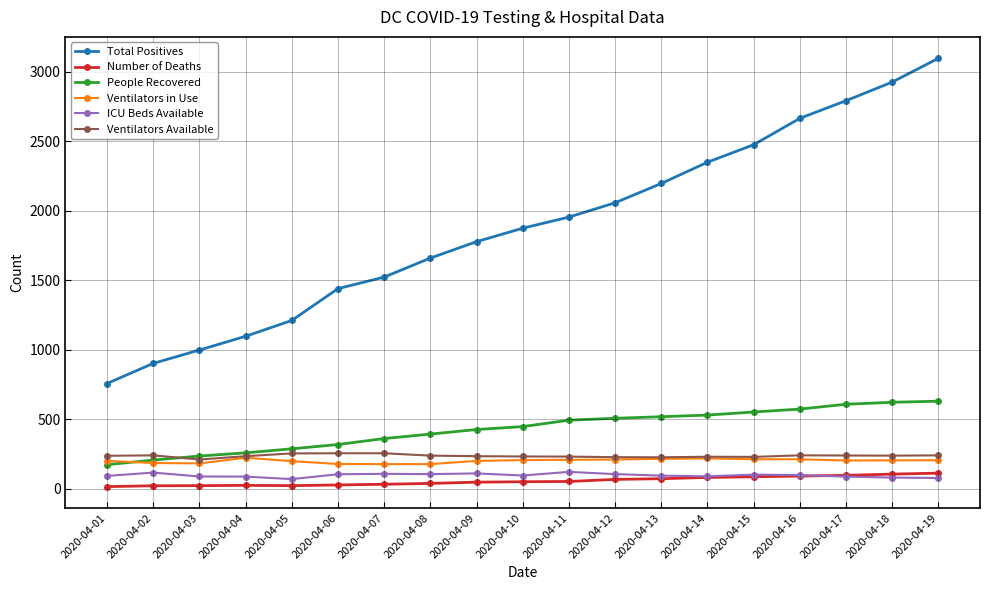

True or false: Total Positives and Ventilators in Use intersect in this chart.

False